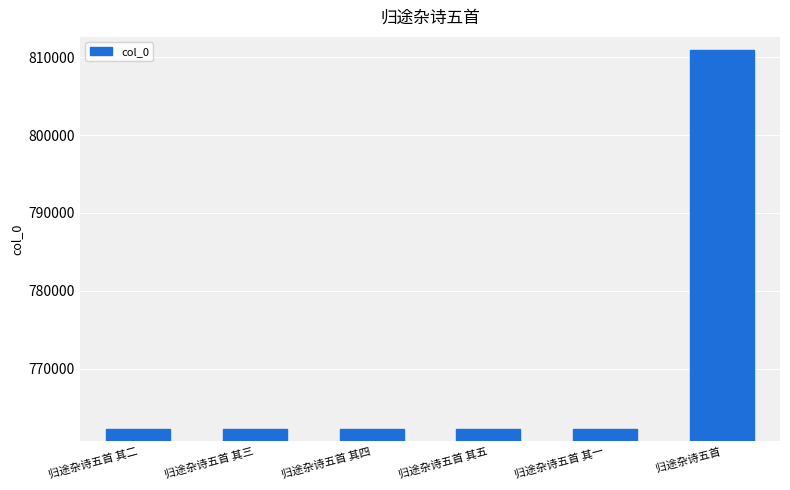

What is the label of the 6th bar from the left?

归途杂诗五首